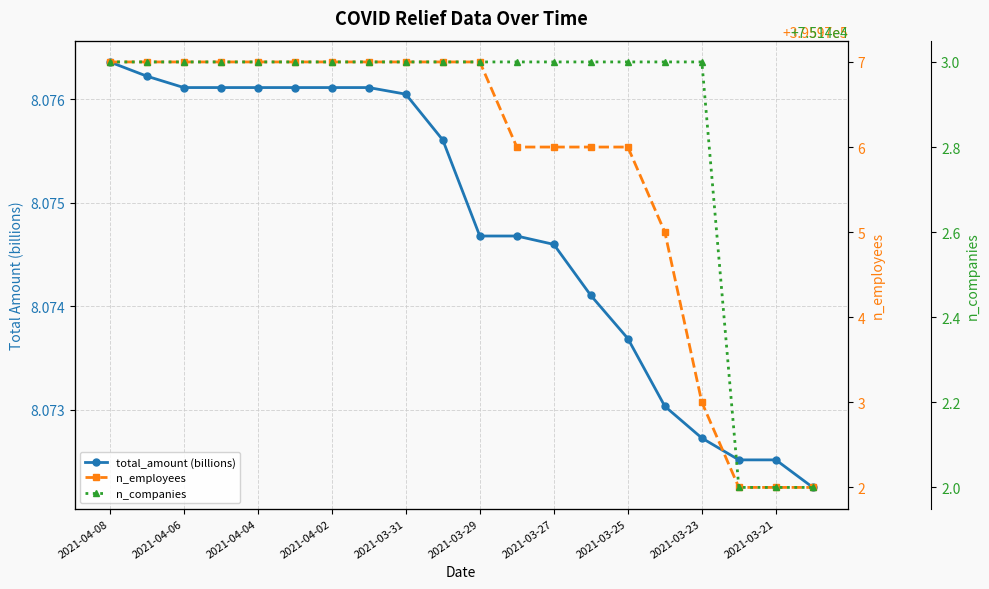

True or false: n_companies and total_amount (billions) intersect in this chart.

False